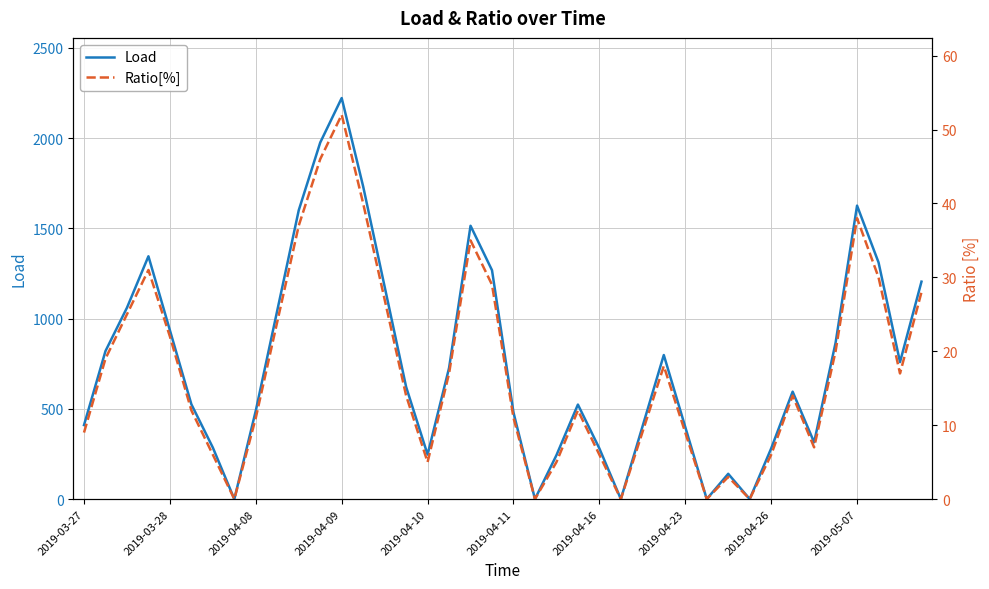

The value of Ratio[%] at 14 is 27.0. True or false?

True